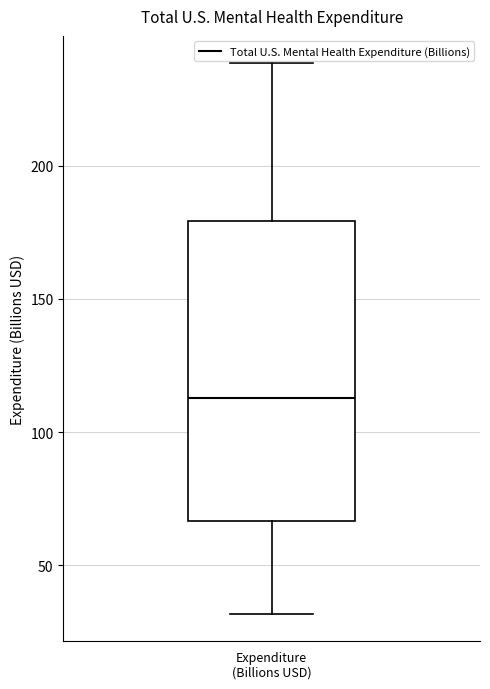

Read this box plot against the y-axis: the position of the median line, the range covered by the box, and the ends of both whiskers. The values are not printed on the chart, so give them approximately, as read against the axis.

median 115, box 65 to 180, whiskers 30 to 240